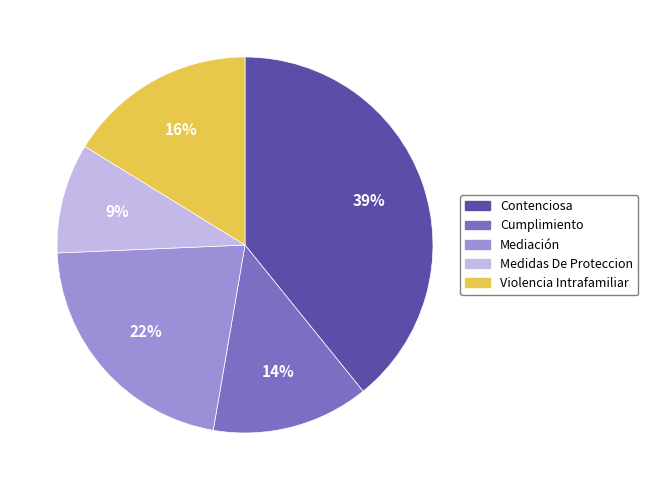

Is it true that Medidas De Proteccion is 9% of the pie?

True